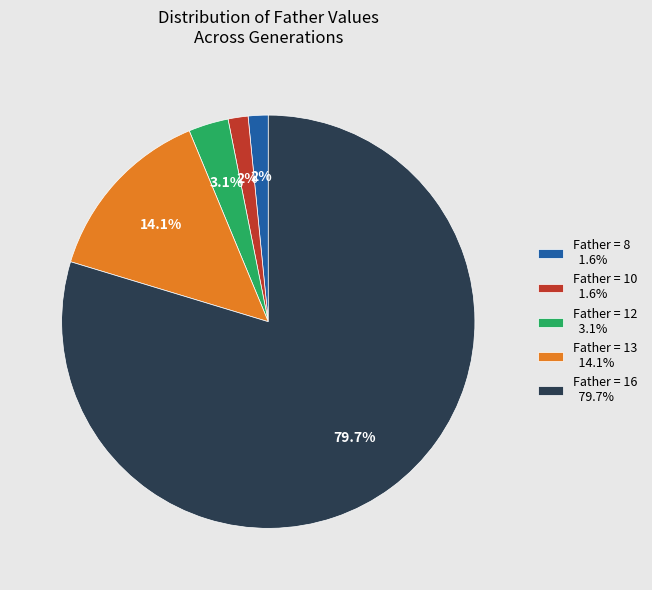

What is the largest slice in the pie chart?

Father = 16 79.7%